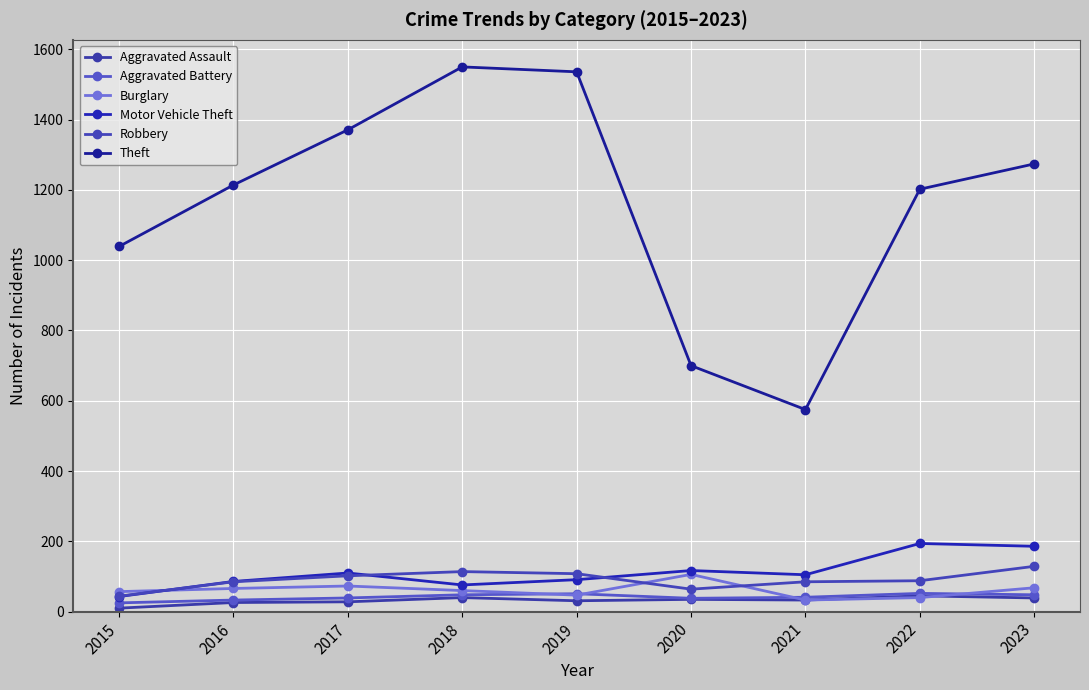

Does the chart have visible grid lines?

Yes